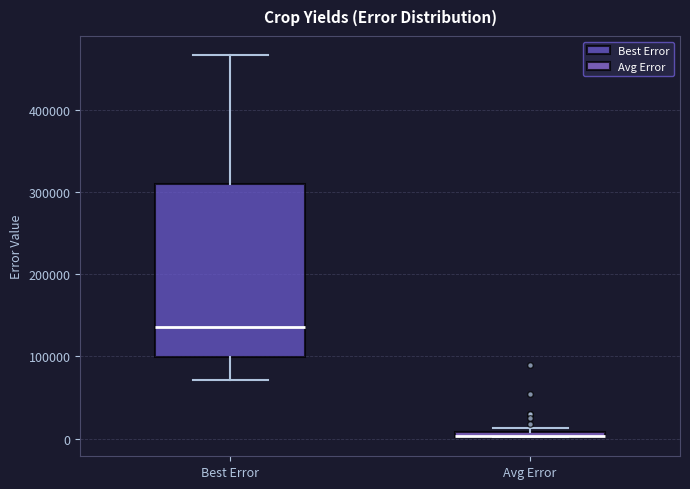

Where is the lower edge of the box for Avg Error on the y-axis? The values are not printed on the chart, so give them approximately, as read against the axis.

0